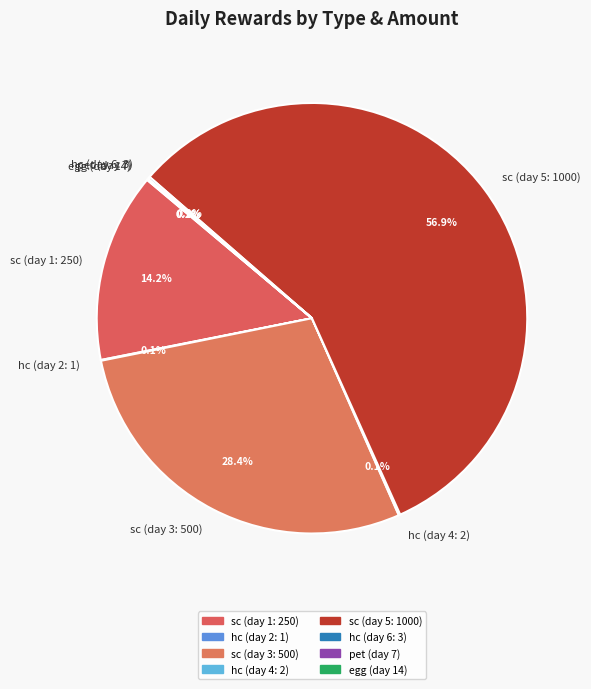

Does sc (day 5: 1000) represent more than half of the total?

Yes